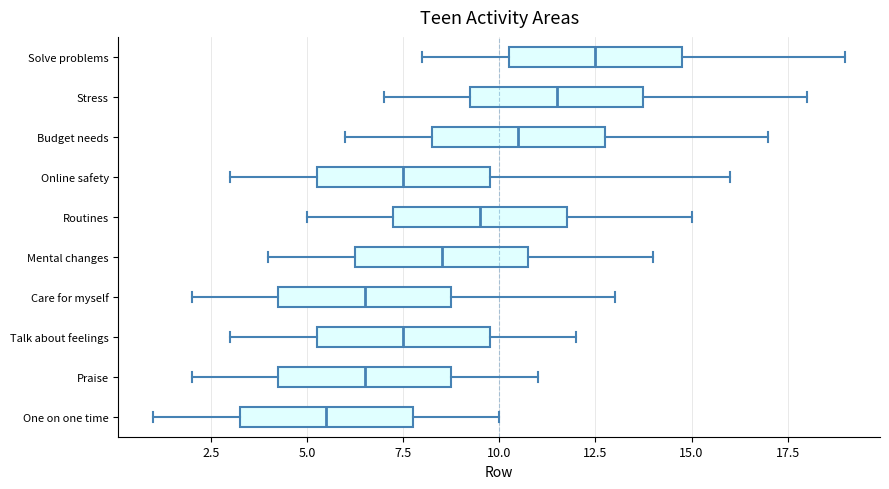

Reading bottom to top, transcribe this box plot: for each box, give where its median line is, the range the box spans, and where its two whiskers end, as read against the x-axis. The values are not printed on the chart, so give them approximately, as read against the axis.

One on one time: median 5.5, box 3.5 to 8.0, whiskers 1.0 to 10.0
Praise: median 6.5, box 4.5 to 9.0, whiskers 2.0 to 11.0
Talk about feelings: median 7.5, box 5.5 to 10.0, whiskers 3.0 to 12.0
Care for myself: median 6.5, box 4.5 to 9.0, whiskers 2.0 to 13.0
Mental changes: median 8.5, box 6.5 to 11.0, whiskers 4.0 to 14.0
Routines: median 9.5, box 7.5 to 12.0, whiskers 5.0 to 15.0
Online safety: median 7.5, box 5.5 to 10.0, whiskers 3.0 to 16.0
Budget needs: median 10.5, box 8.5 to 13.0, whiskers 6.0 to 17.0
Stress: median 11.5, box 9.5 to 14.0, whiskers 7.0 to 18.0
Solve problems: median 12.5, box 10.5 to 15.0, whiskers 8.0 to 19.0